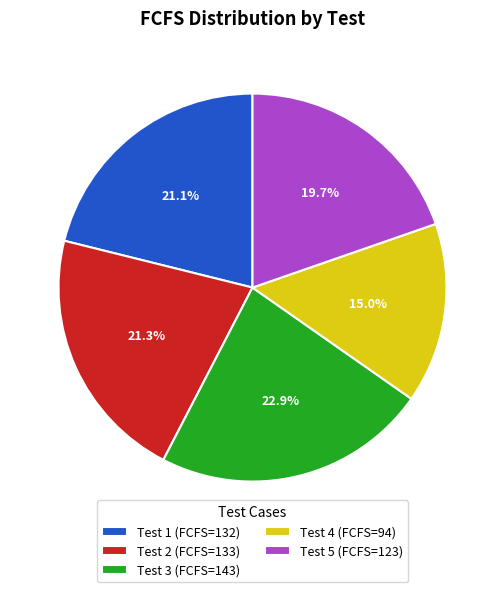

To the nearest percent, what is the difference between the largest and smallest slice percentages?

8%